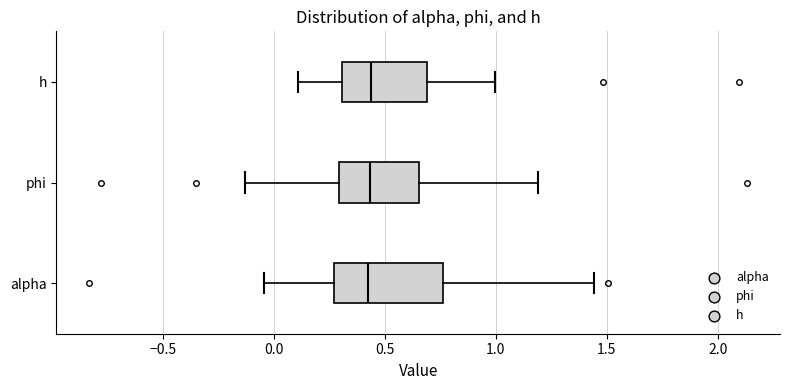

Reading bottom to top, transcribe this box plot: for each box, give where its median line is, the range the box spans, and where its two whiskers end, as read against the x-axis. The values are not printed on the chart, so give them approximately, as read against the axis.

alpha: median 0.40, box 0.25 to 0.75, whiskers -0.05 to 1.45
phi: median 0.45, box 0.30 to 0.65, whiskers -0.15 to 1.20
h: median 0.45, box 0.30 to 0.70, whiskers 0.10 to 1.00